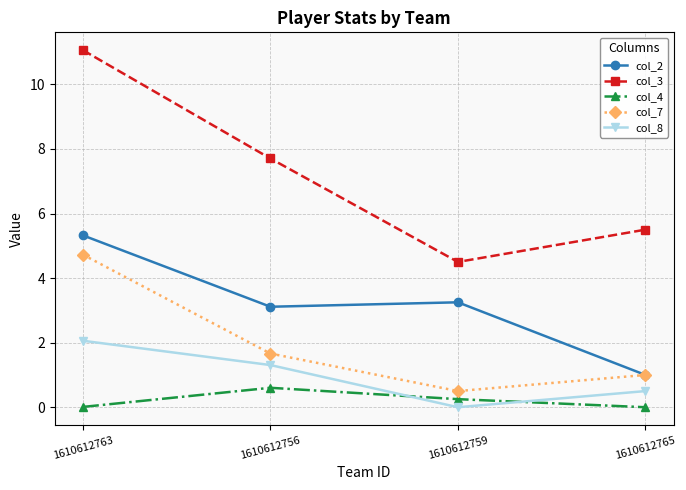

Which series changed the most between 1610612763 and 1610612756?

col_3